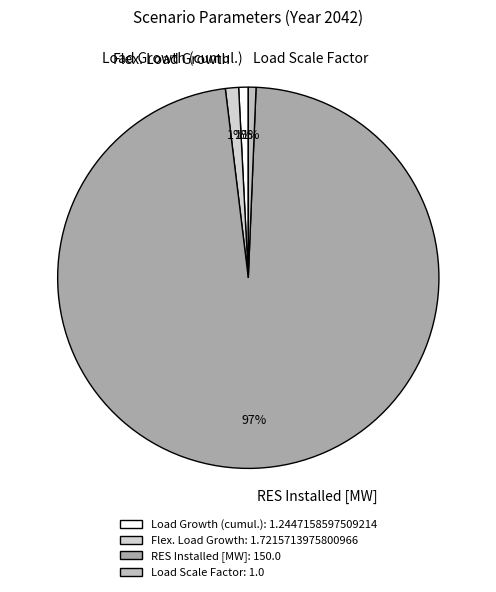

Is it true that Flex. Load Growth is 1% of the pie?

True